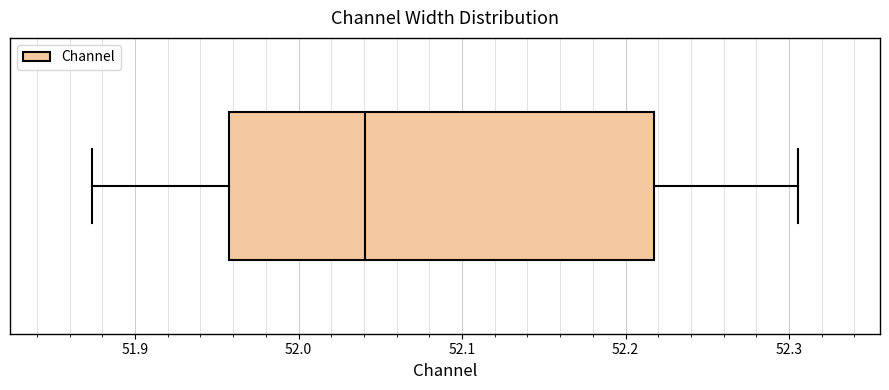

Transcribe this box plot: give where the median line is, the range the box spans, and where the two whiskers end, as read against the x-axis. The values are not printed on the chart, so give them approximately, as read against the axis.

median 52.04, box 51.96 to 52.22, whiskers 51.87 to 52.31